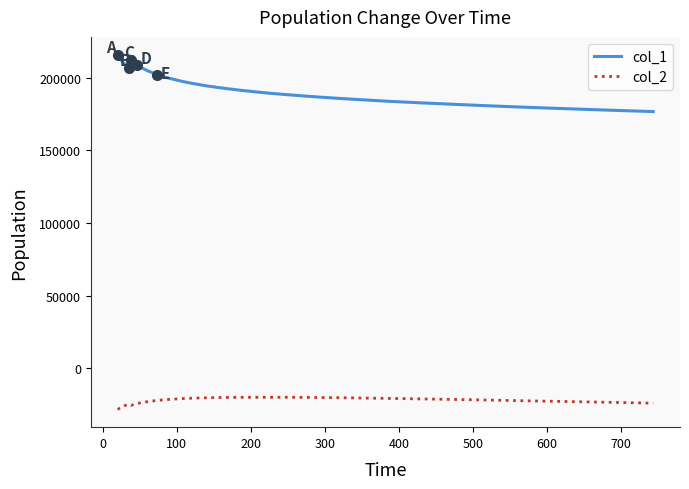

True or false: col_2 and col_1 cross at least once.

False